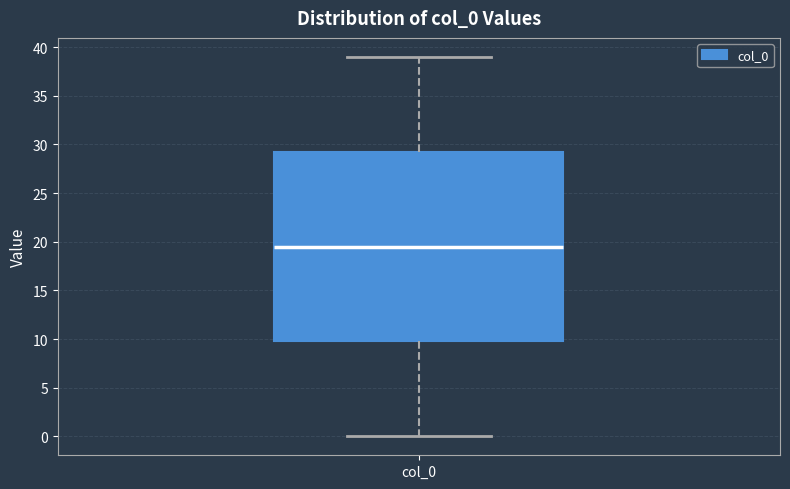

Read this box plot against the y-axis: the position of the median line, the range covered by the box, and the ends of both whiskers. The values are not printed on the chart, so give them approximately, as read against the axis.

median 19.5, box 10.0 to 29.5, whiskers 0.0 to 39.0